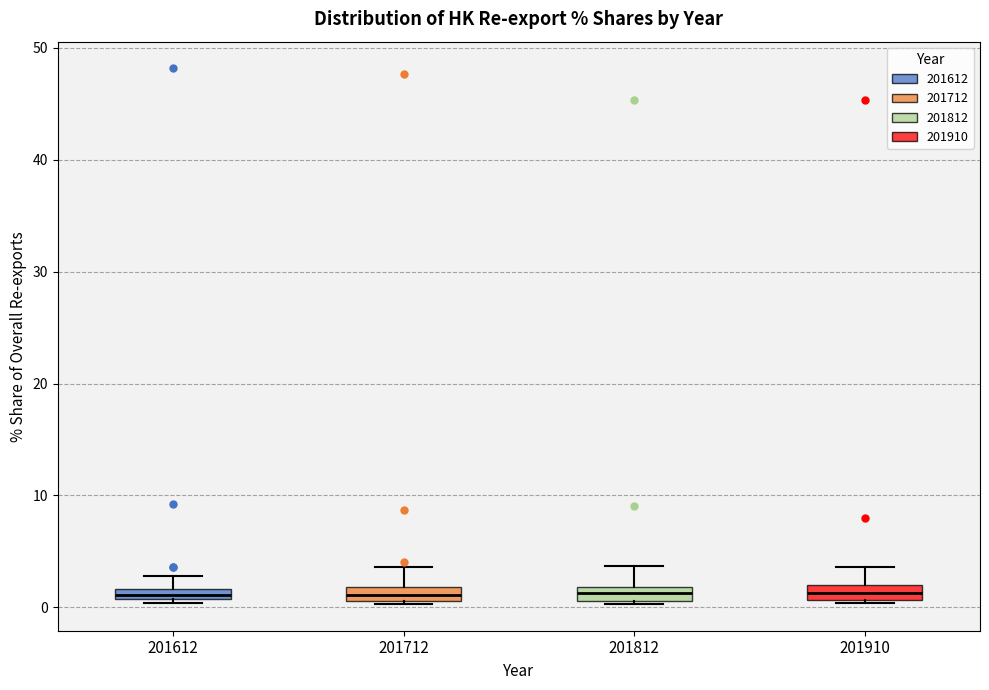

Where is the upper edge of the box at x = 201712 on the y-axis? The values are not printed on the chart, so give them approximately, as read against the axis.

2